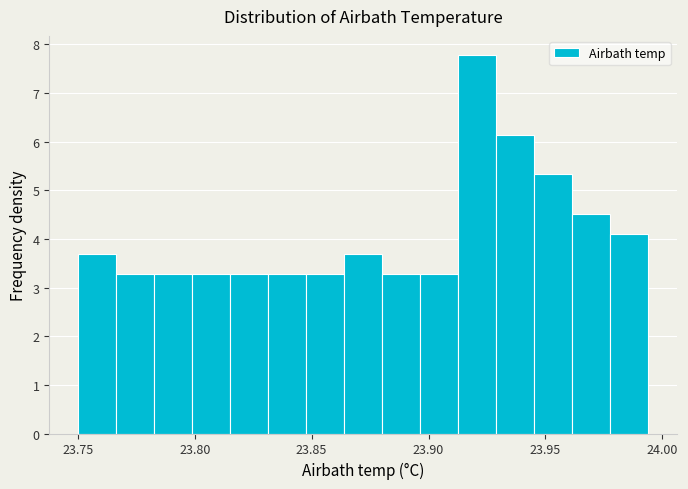

Read against the x-axis, roughly where is the centre of the tallest bar?

23.920